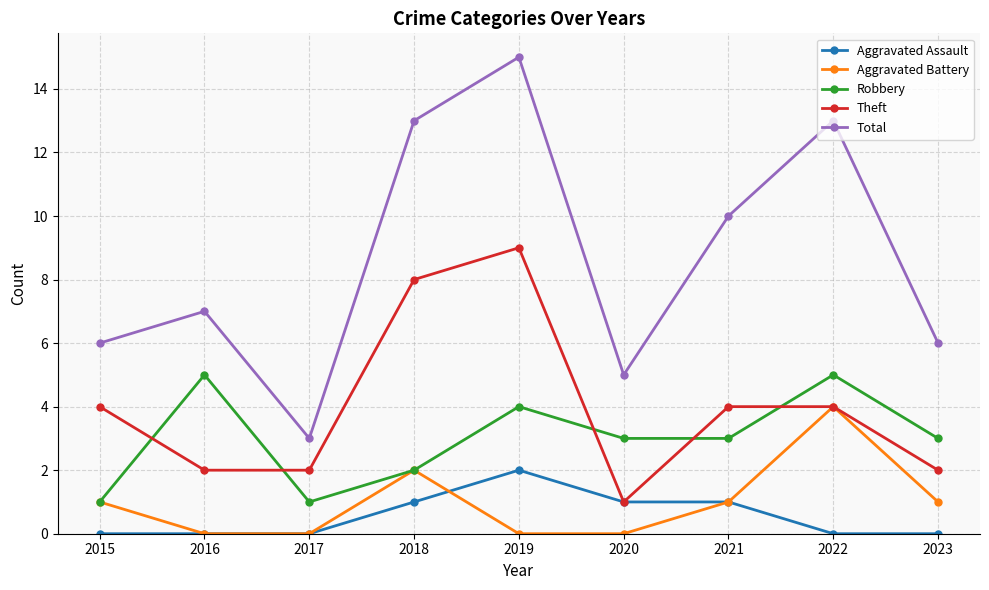

What is the sum of the Theft values at 2022 and 2023?

6